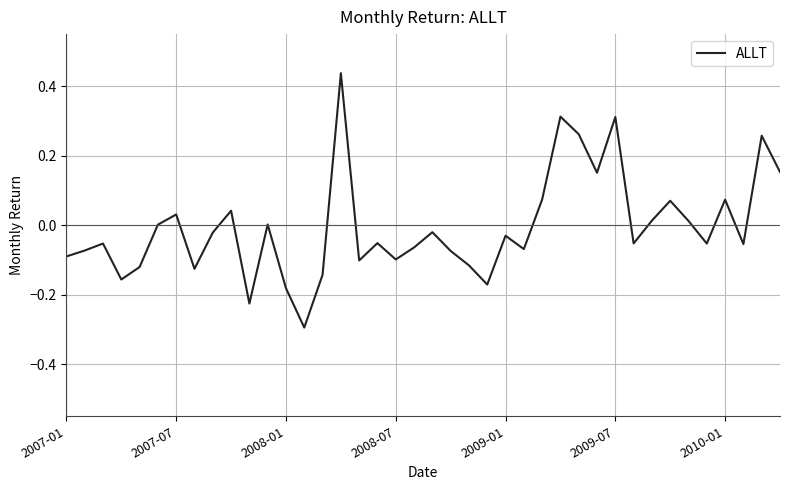

What is the difference between the maximum and minimum values?

0.7